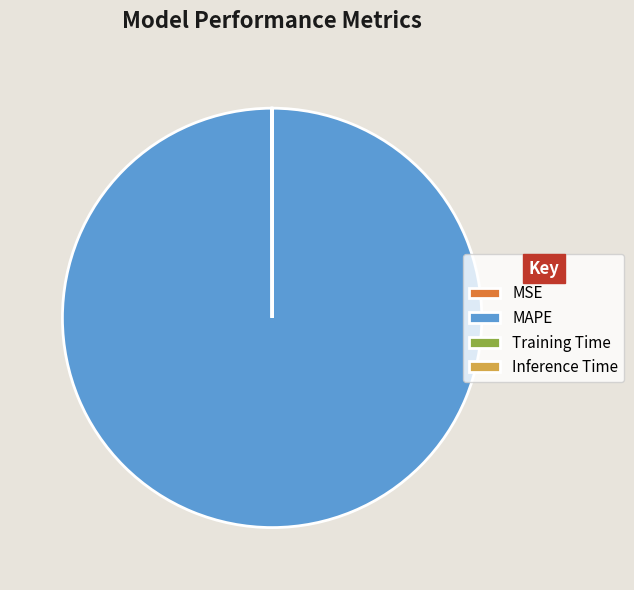

True or false: MAPE accounts for 100% of the total.

True